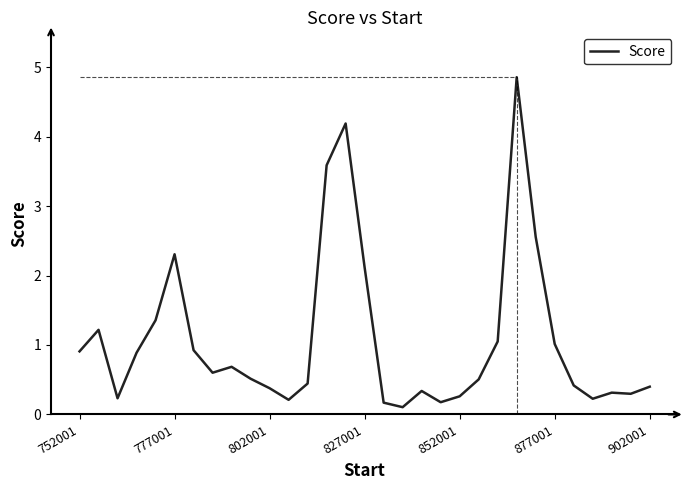

What is the difference between the maximum and minimum values?

4.7